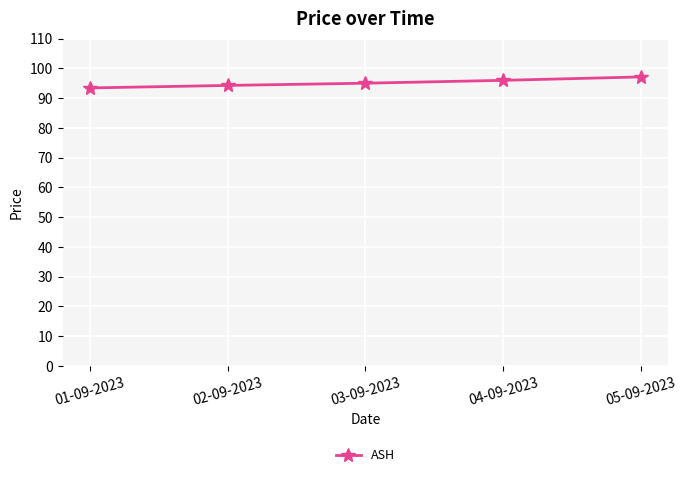

What is the smallest value displayed?

93.4